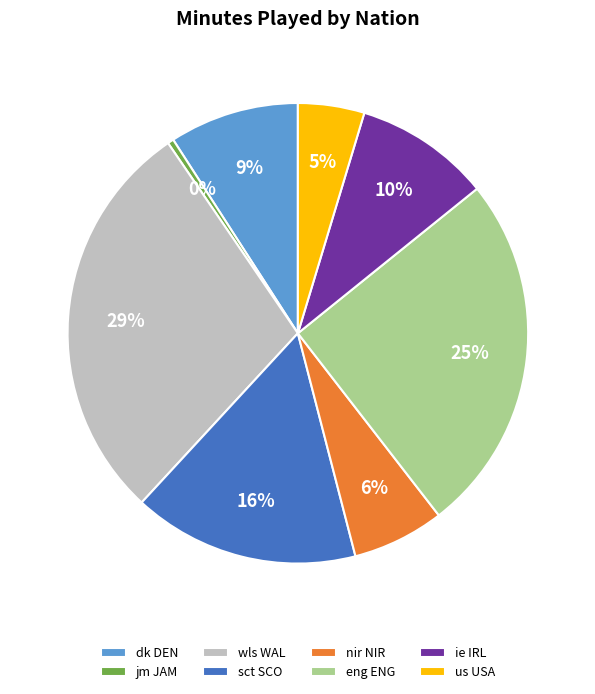

Is there any slice that represents more than half of the pie?

No